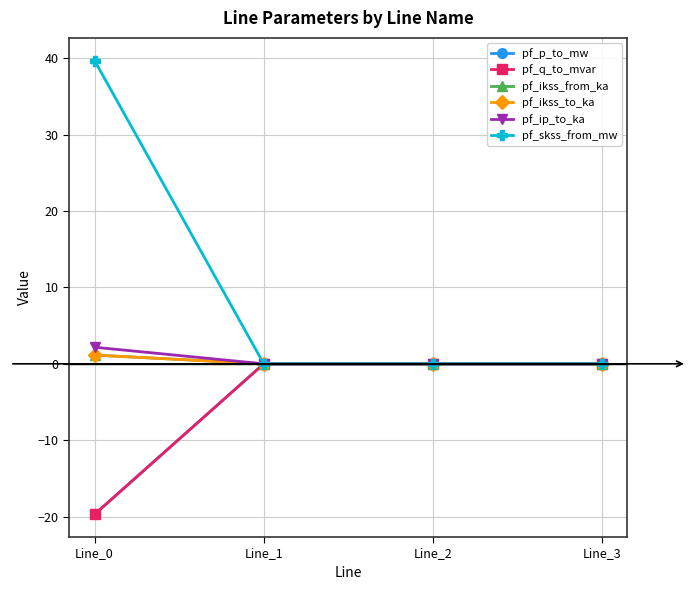

How many lines are shown in the chart?

6